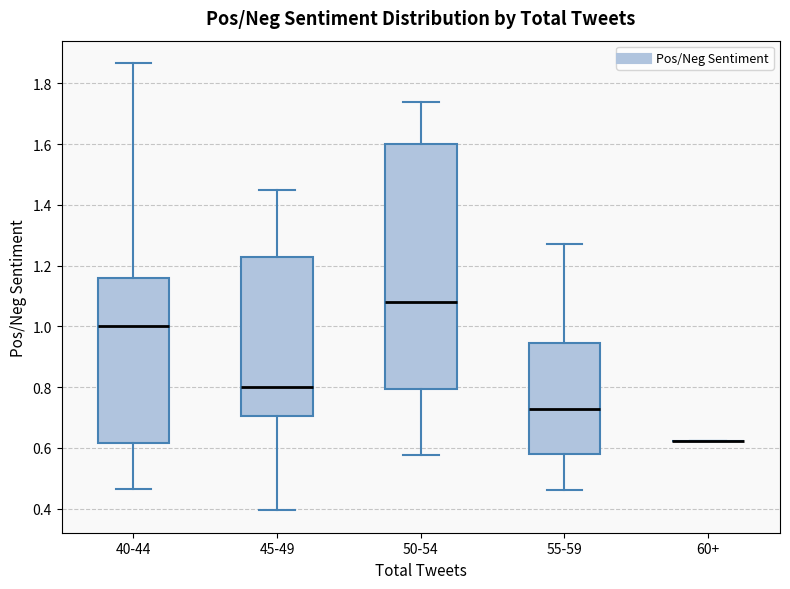

Comparing the boxes themselves (not the whiskers), which one is the tallest?

50-54